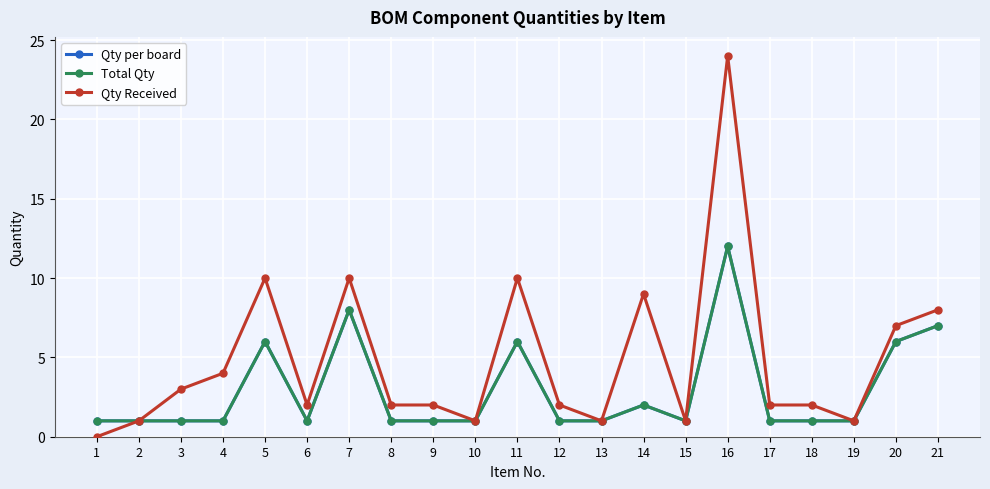

What value does the Total Qty series have at 7, to the nearest 10?

10